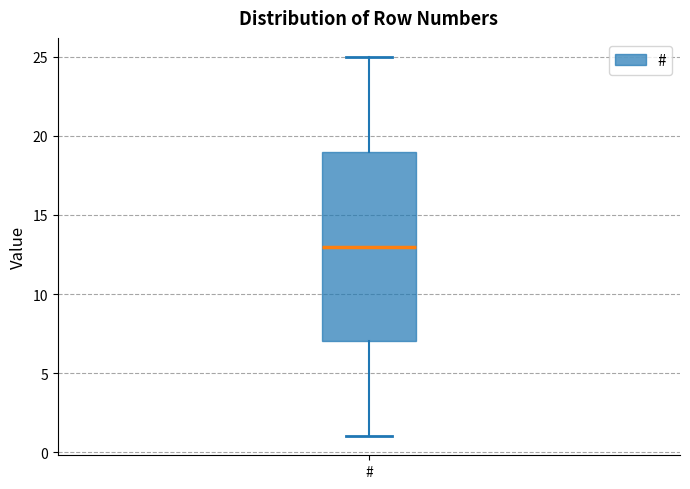

Where is the lower edge of the box for # on the y-axis? The values are not printed on the chart, so give them approximately, as read against the axis.

7